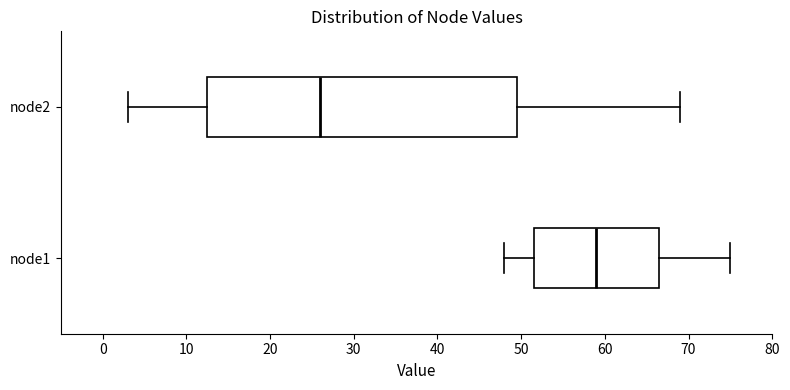

Reading bottom to top, read every box against the x-axis: the position of its median line, the range the box covers, and the ends of its whiskers. The values are not printed on the chart, so give them approximately, as read against the axis.

node1: median 59, box 52 to 67, whiskers 48 to 75
node2: median 26, box 13 to 50, whiskers 3 to 69